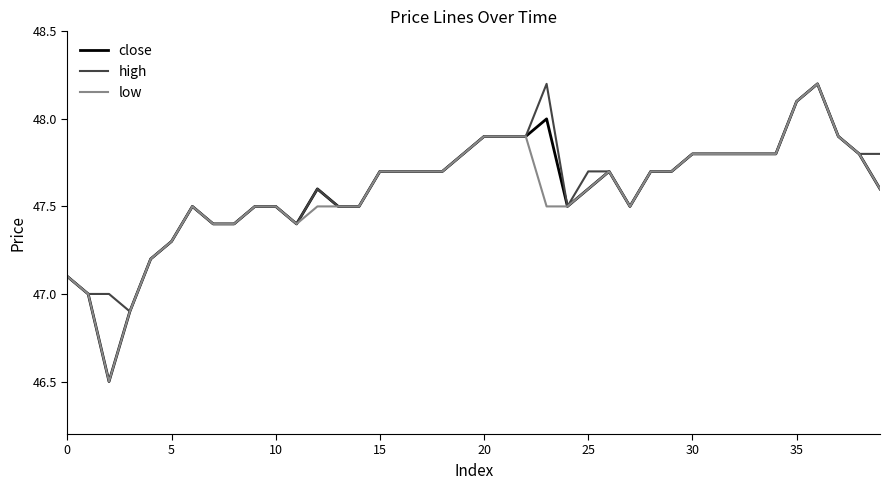

Is this an area chart (filled region under the line)?

No